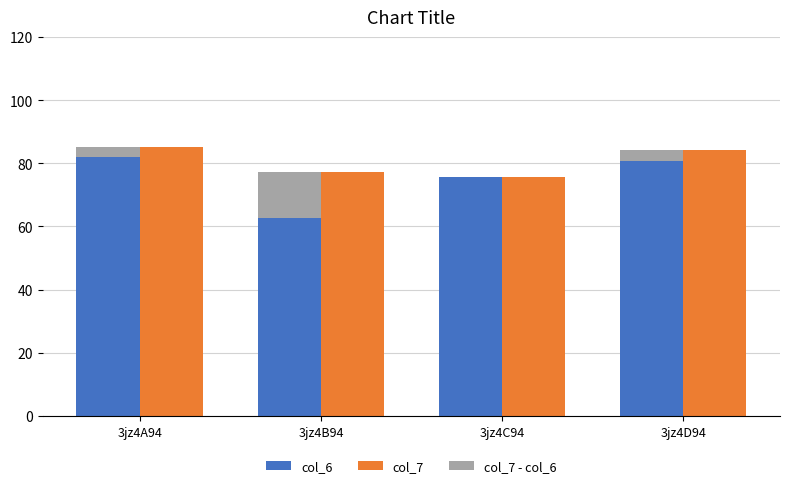

At which category is the sum across all series the highest?

3jz4A94